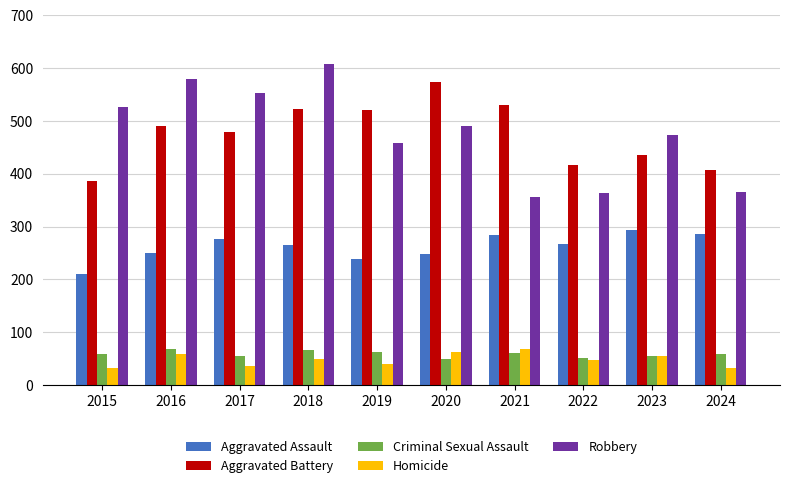

Between 2015 and 2016, which series saw the biggest shift?

Aggravated Battery